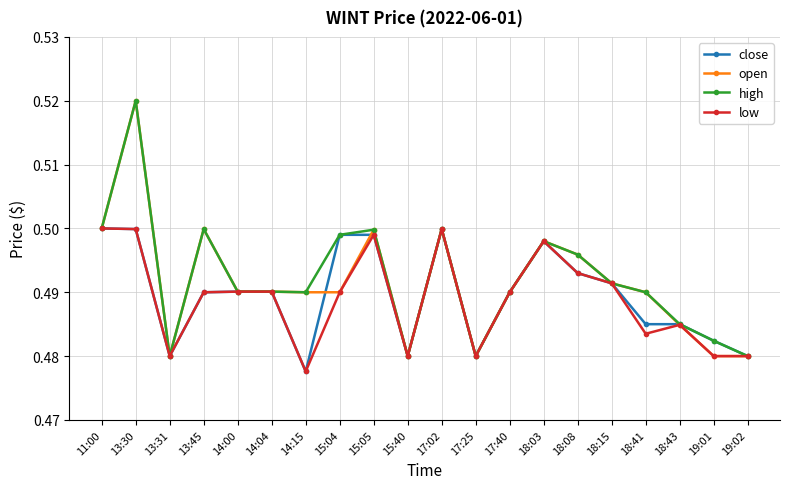

What is the sum of all open values?

9.8